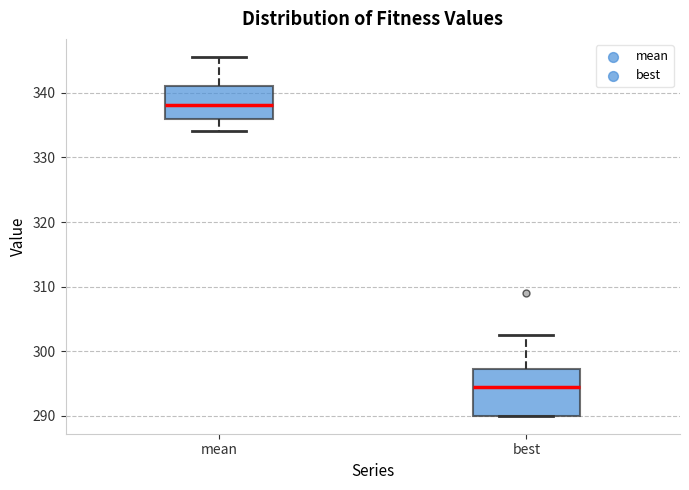

Which box has the lowest median line?

best